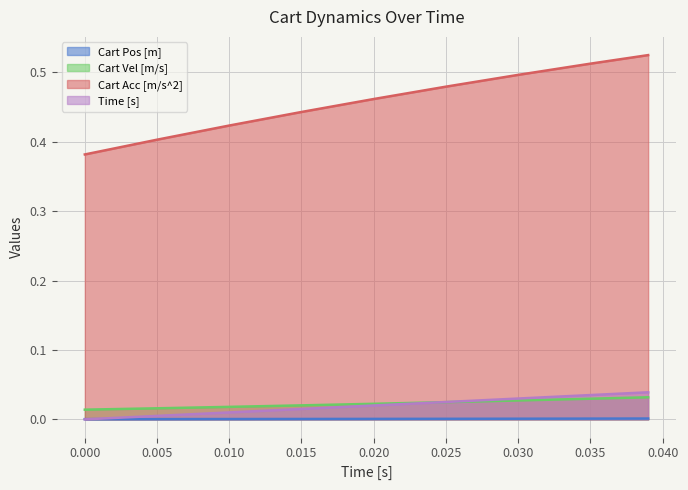

Is the value of Cart Pos [m] at 0.030 greater than the value of Cart Acc [m/s^2] at 0.000?

No